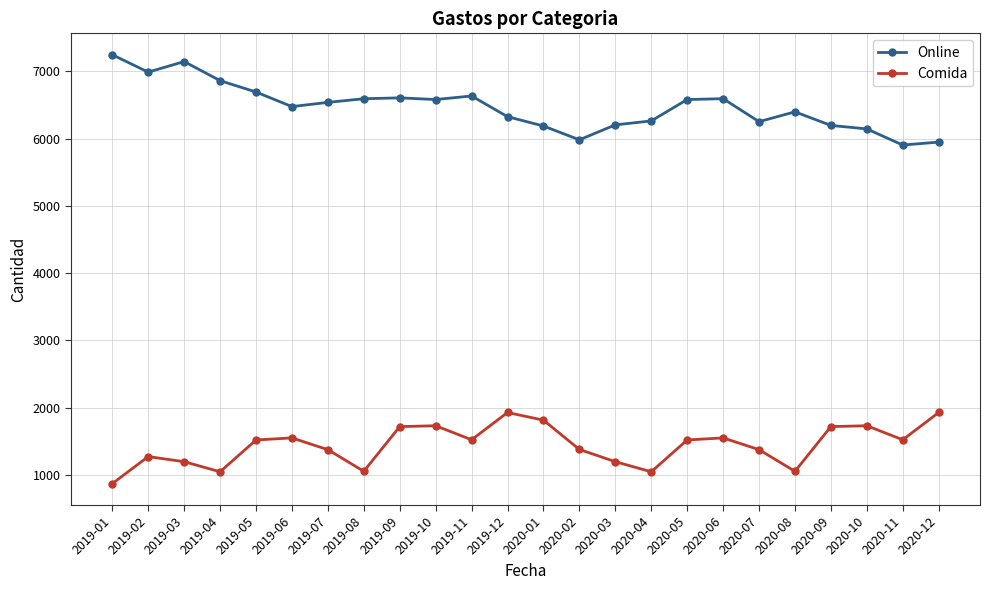

True or false: Comida and Online intersect in this chart.

False